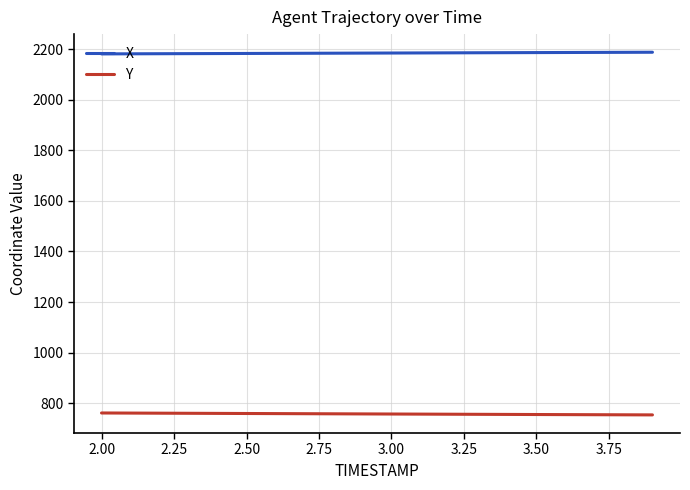

List the series in order of their peak value, lowest first.

Y, X